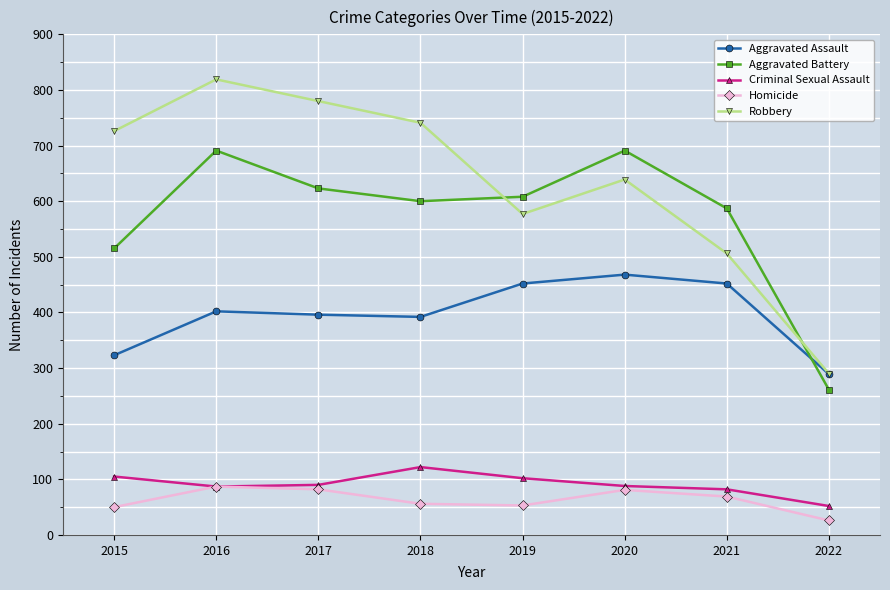

What is the sum of the Aggravated Assault values at 2022 and 2020?

757